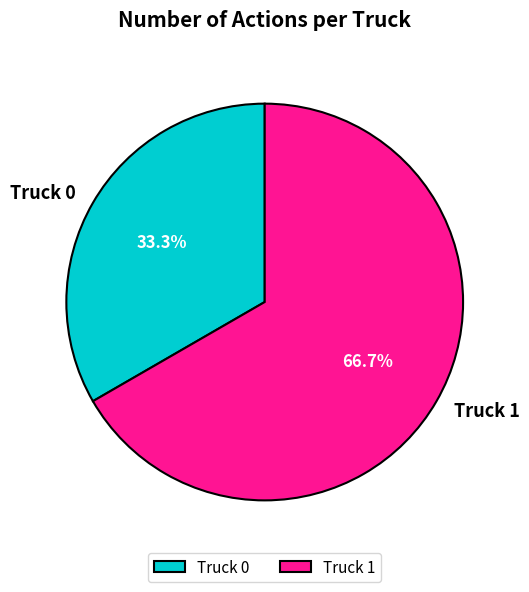

Rank the categories by value from highest to lowest.

Truck 1, Truck 0